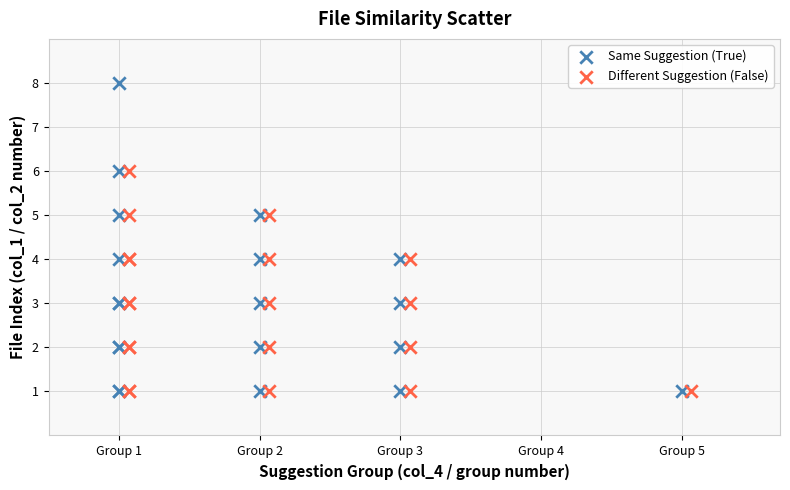

Which series has the widest spread of Y values?

Same Suggestion (True)